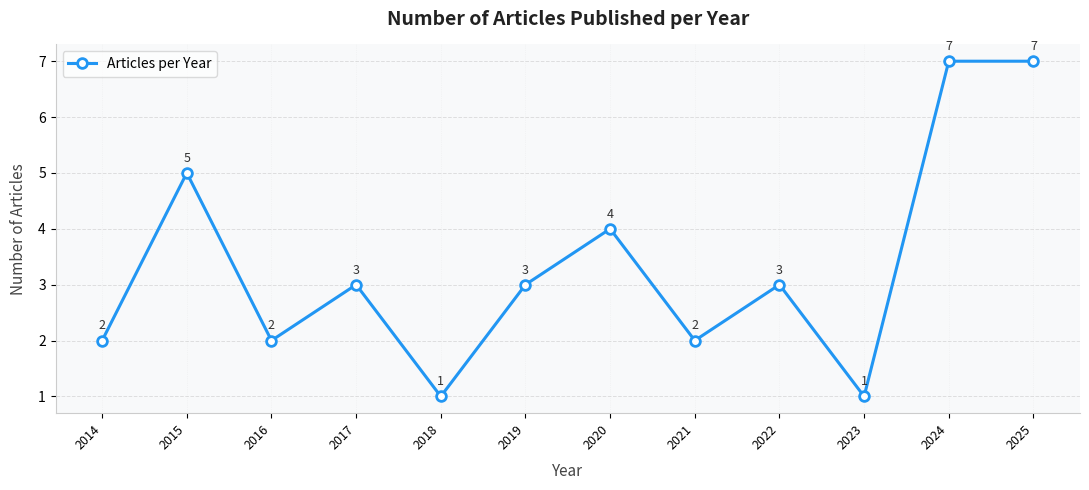

What is the value of the 3rd point from the left?

2